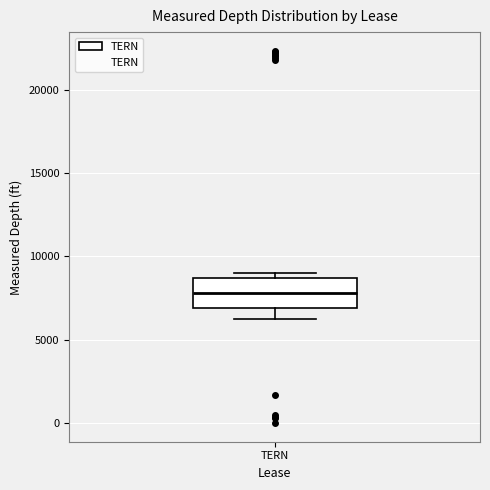

Transcribe this box plot: give where the median line is, the range the box spans, and where the two whiskers end, as read against the y-axis. The values are not printed on the chart, so give them approximately, as read against the axis.

median 8000, box 7000 to 8500, whiskers 6500 to 9000